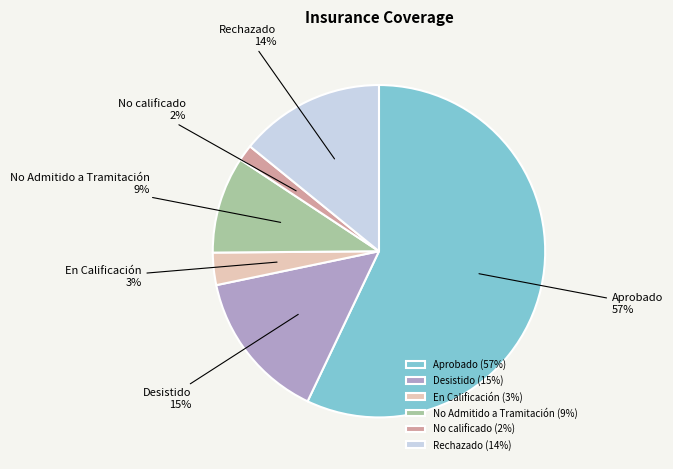

Combined, do No calificado and No Admitido a Tramitación account for over 50%?

No